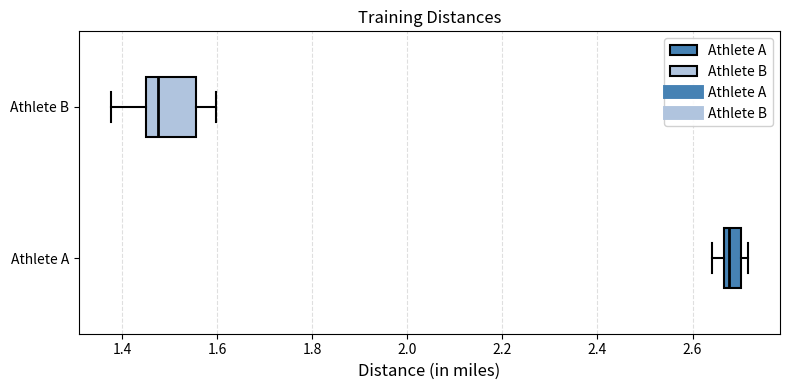

Reading bottom to top, read every box against the x-axis: the position of its median line, the range the box covers, and the ends of its whiskers. The values are not printed on the chart, so give them approximately, as read against the axis.

Athlete A: median 2.68, box 2.66 to 2.70, whiskers 2.64 to 2.72
Athlete B: median 1.48, box 1.46 to 1.56, whiskers 1.38 to 1.60